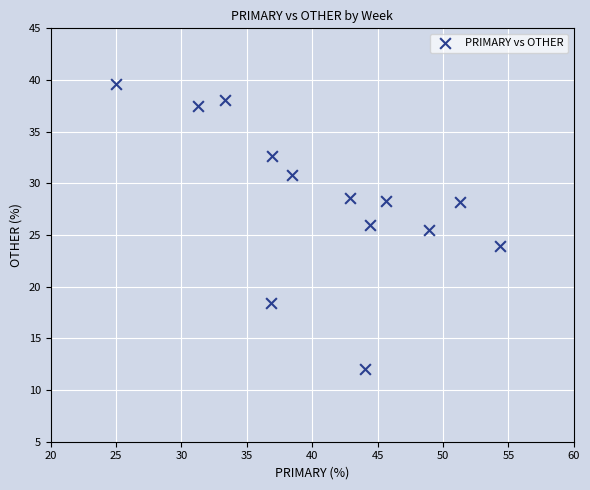

What is the range of X values (max minus min)?

29.3